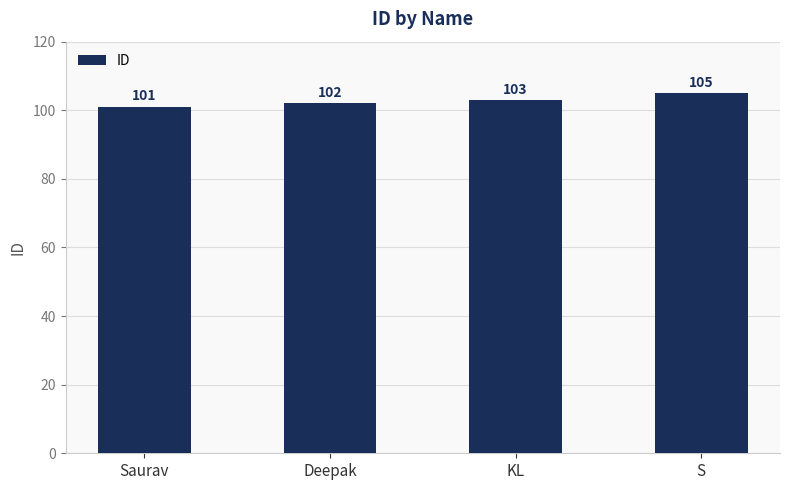

How many values are below 103?

2